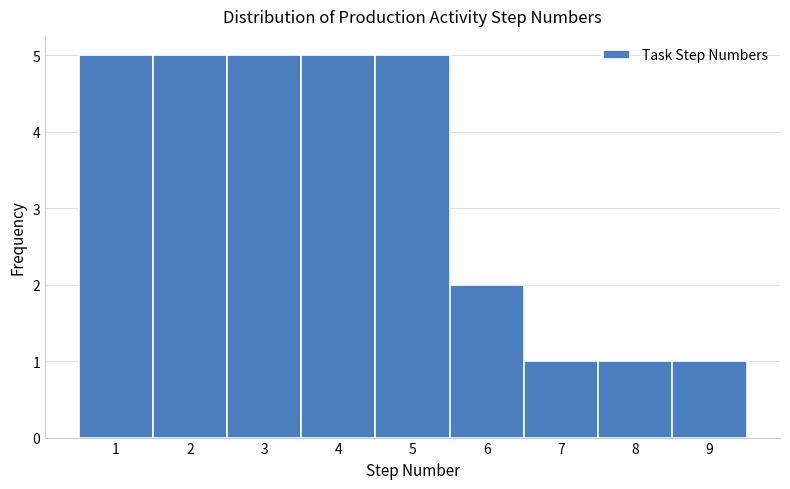

Reading left to right, transcribe this chart: for each bar, give the range it covers on the x-axis and its height. The values are not printed on the chart, so give them approximately, as read against the axis.

0.5 to 1.5: 5
1.5 to 2.5: 5
2.5 to 3.5: 5
3.5 to 4.5: 5
4.5 to 5.5: 5
5.5 to 6.5: 2
6.5 to 7.5: 1
7.5 to 8.5: 1
8.5 to 9.5: 1